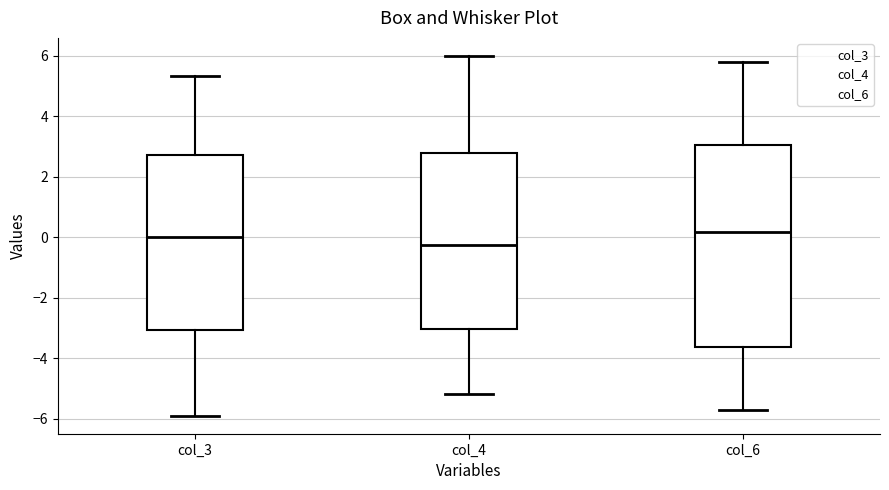

Where is the upper edge of the box for col_3 on the y-axis? The values are not printed on the chart, so give them approximately, as read against the axis.

2.8